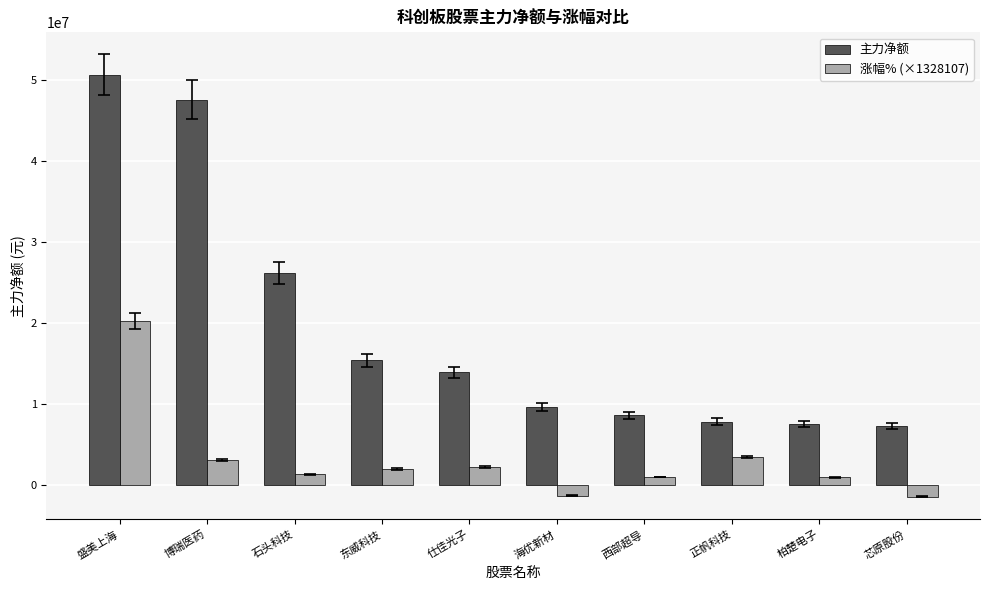

What is the approximate value of 主力净额 at 石头科技?

26169494.0